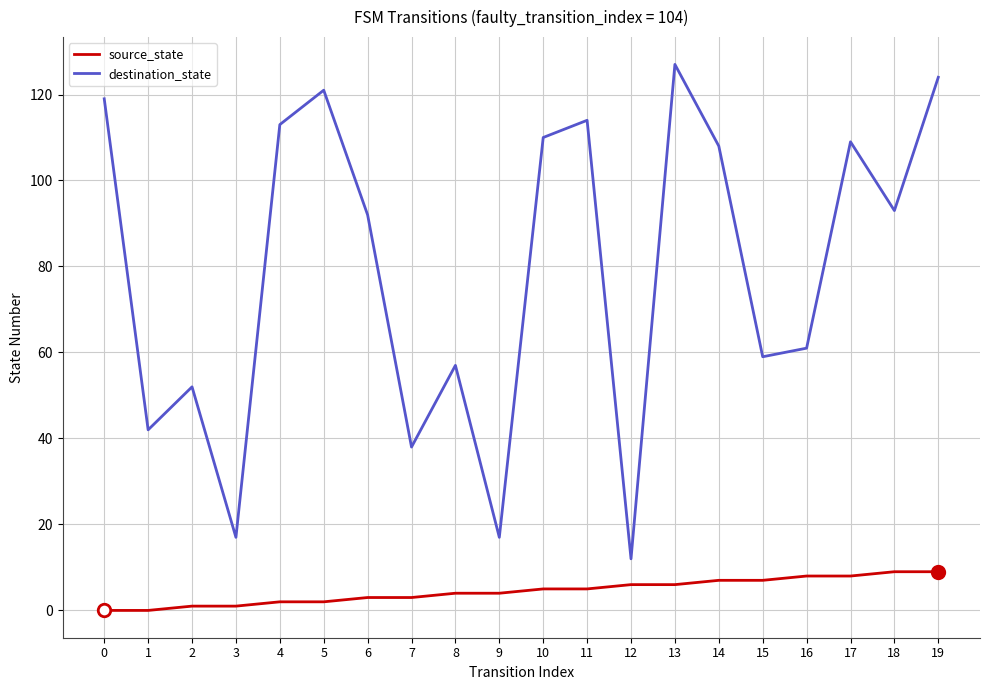

What is the greatest value displayed?

127